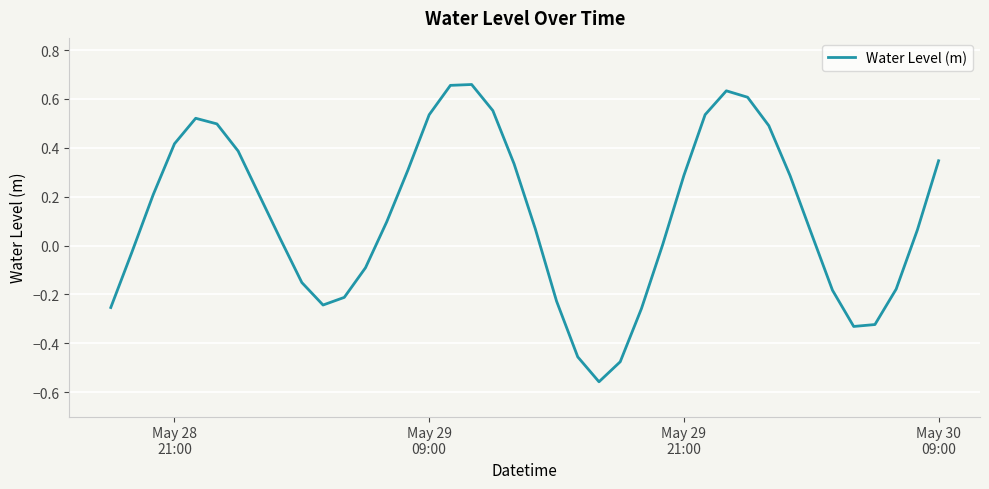

What is the value of the 37th point from the left?

-0.3